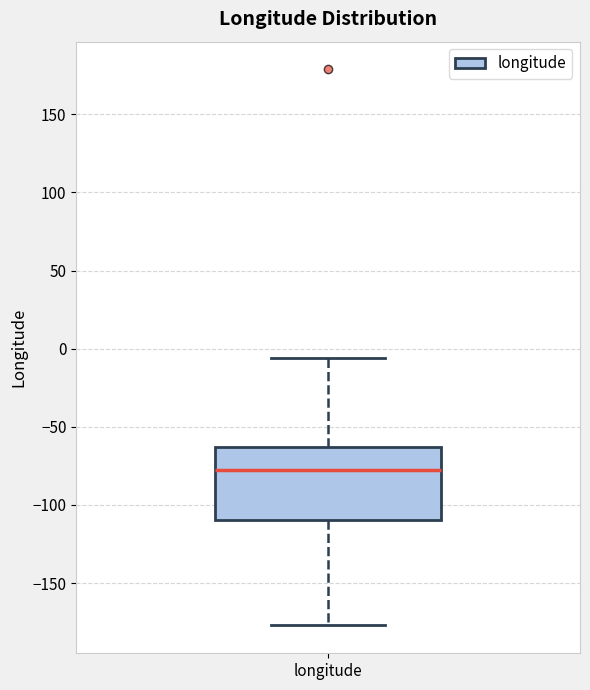

Where is the lower edge of the box for longitude on the y-axis? The values are not printed on the chart, so give them approximately, as read against the axis.

-110